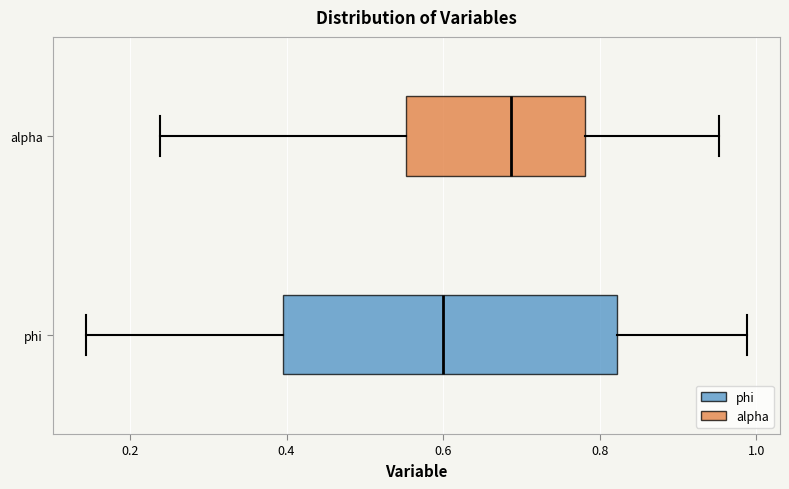

Where is the right edge of the box for phi on the x-axis? The values are not printed on the chart, so give them approximately, as read against the axis.

0.82